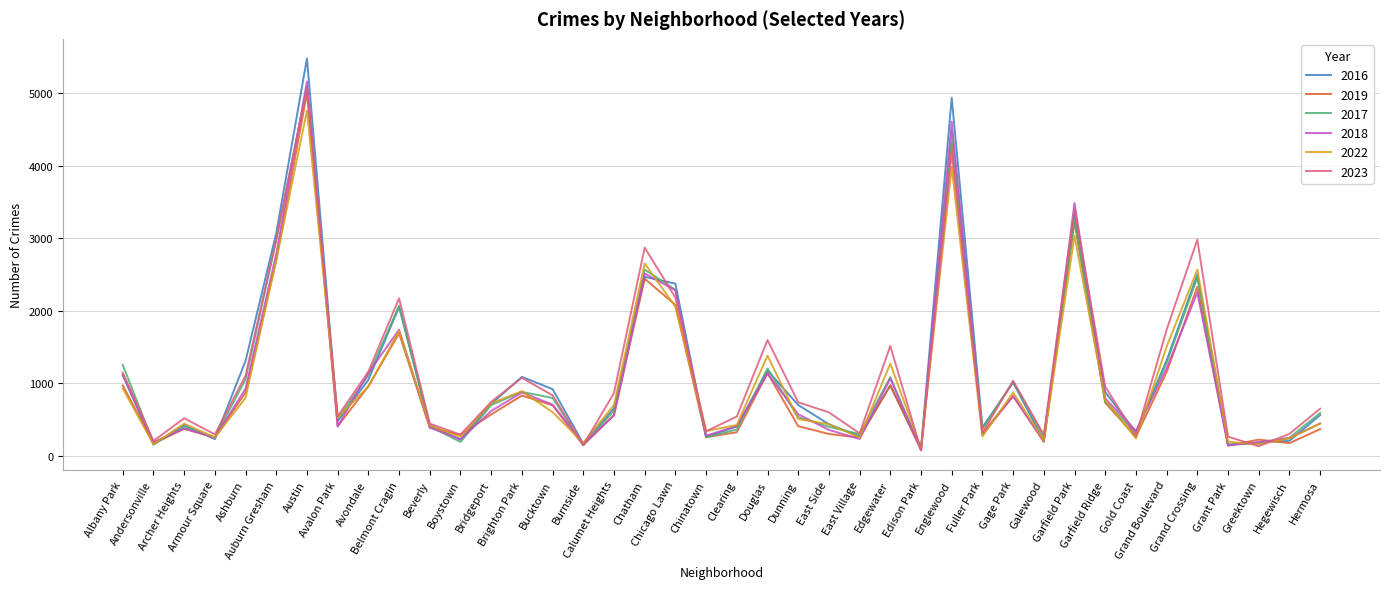

Which series has the widest spread of values?

2016